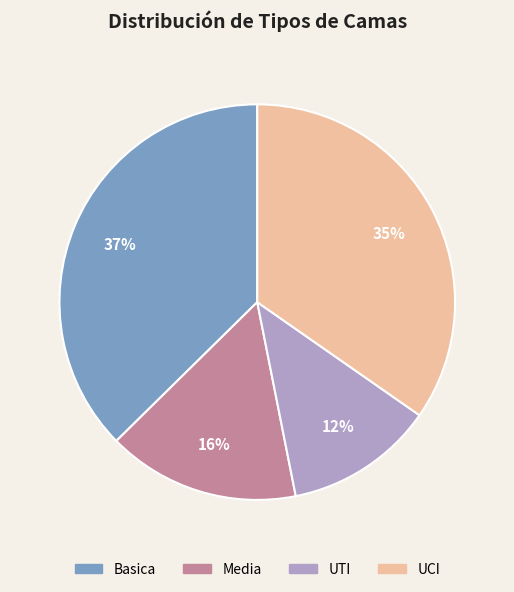

Approximately how many times larger is the value at Media compared to Basica?

0.4